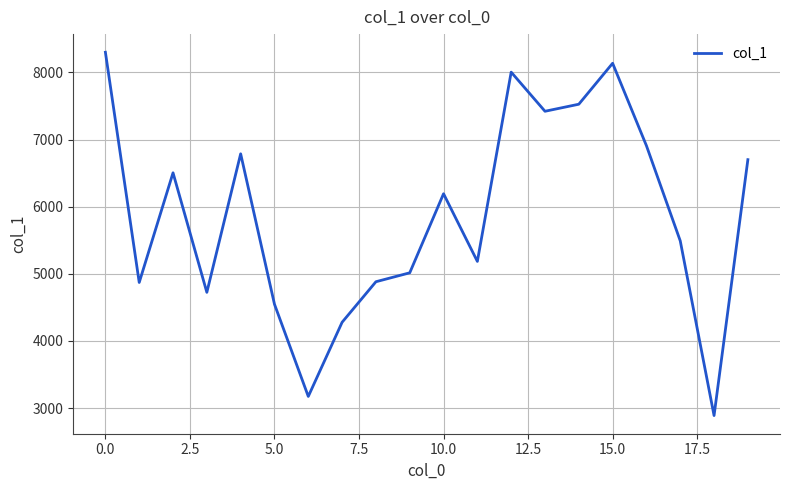

What is the greatest value displayed?

8301